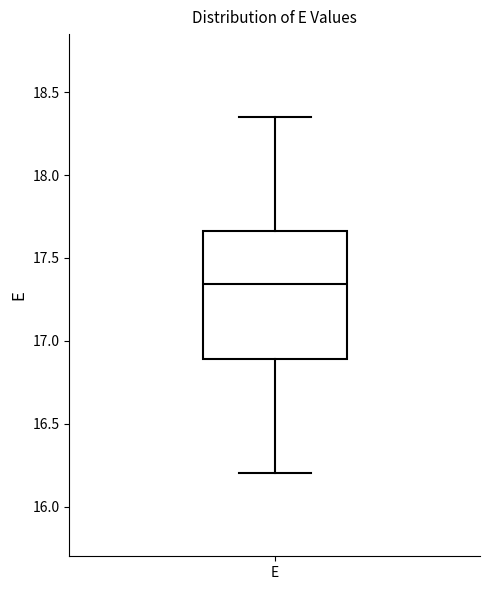

Read this box plot against the y-axis: the position of the median line, the range covered by the box, and the ends of both whiskers. The values are not printed on the chart, so give them approximately, as read against the axis.

median 17.35, box 16.90 to 17.65, whiskers 16.20 to 18.35